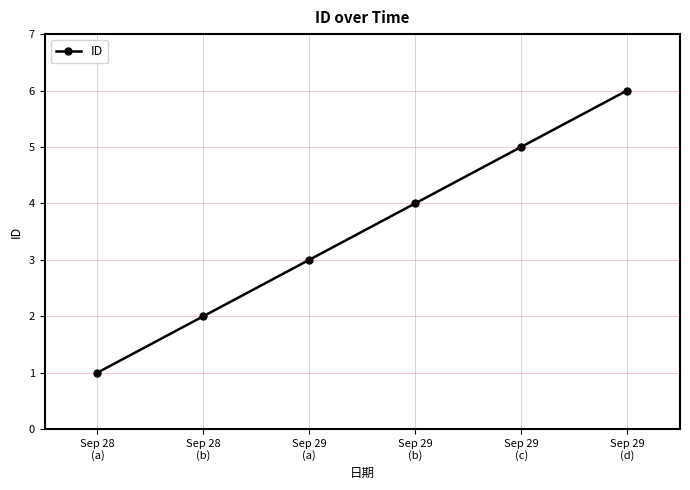

What is the change in value from Sep 28
(b) to Sep 29
(b)?

+2